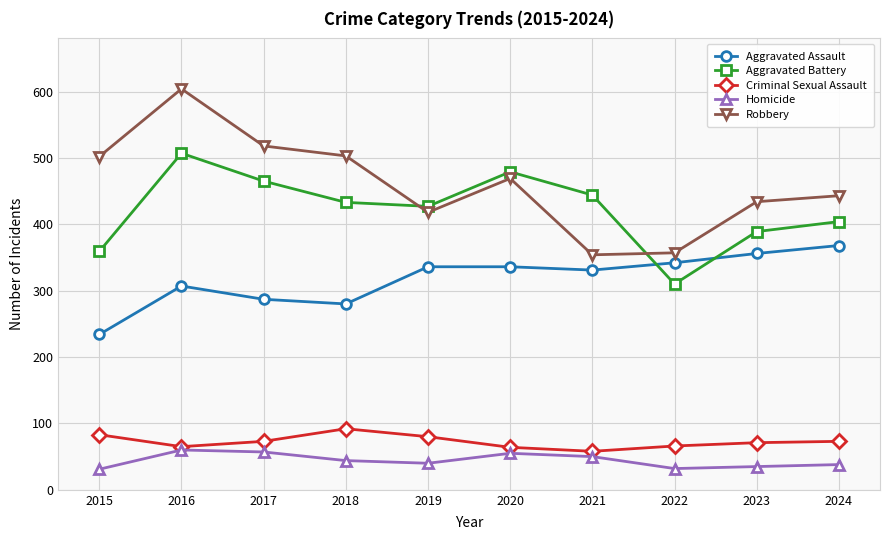

True or false: Criminal Sexual Assault and Robbery cross at least once.

False